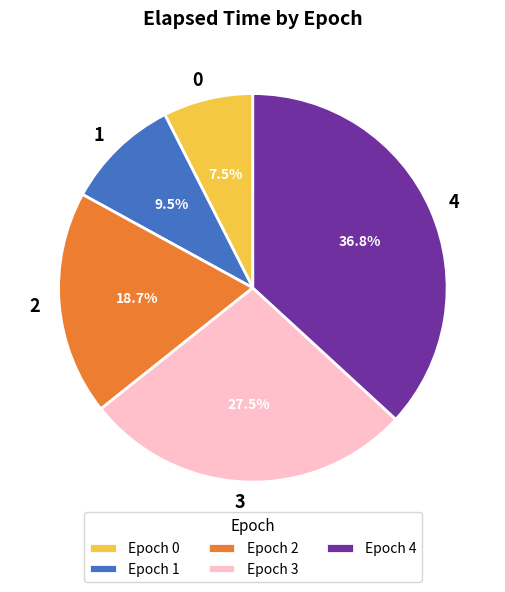

Is it true that 0 is 1% of the pie?

False